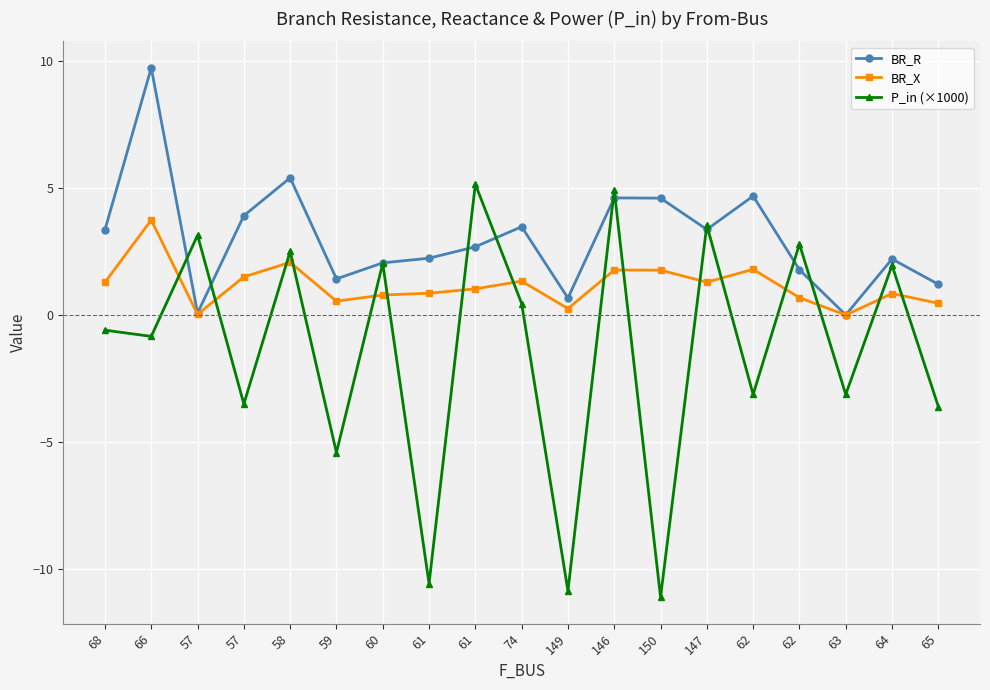

True or false: BR_X and BR_R cross at least once.

False